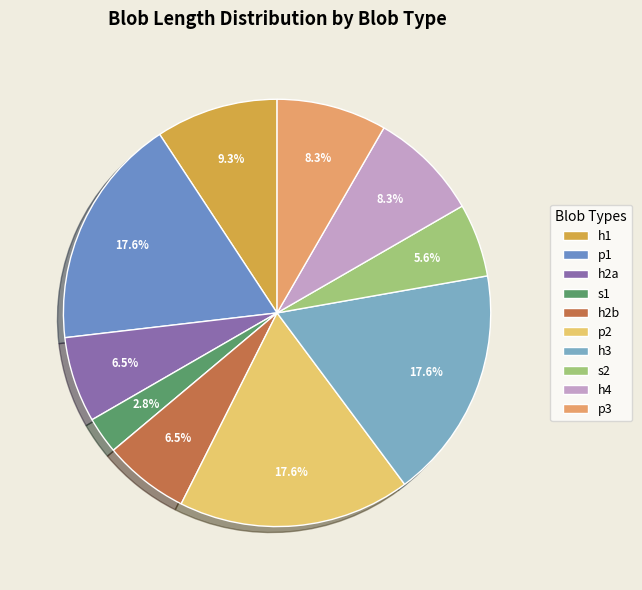

To the nearest percent, what portion does p3 represent?

8%